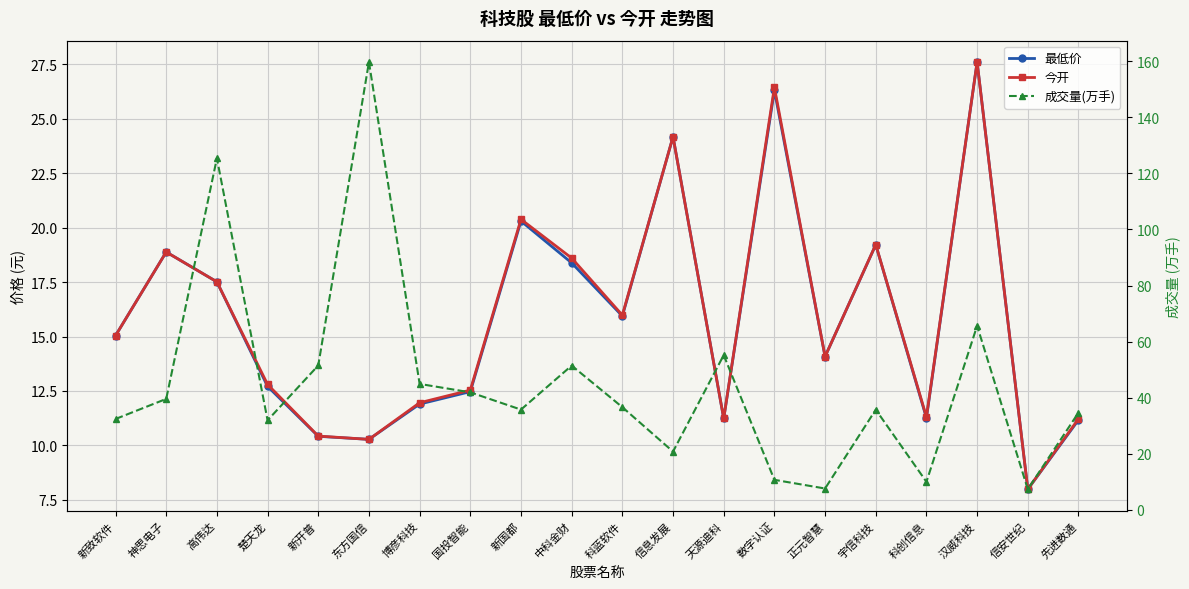

Which label corresponds to the largest value in the chart?

东方国信